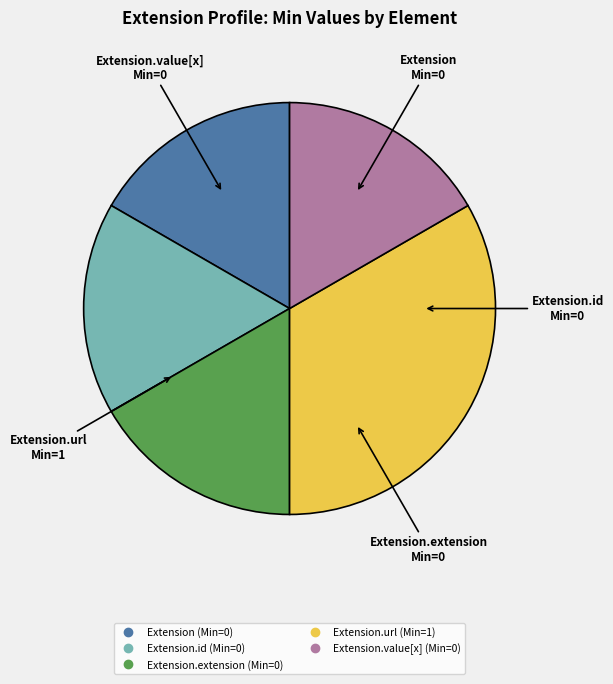

Count the number of slices in the pie.

5